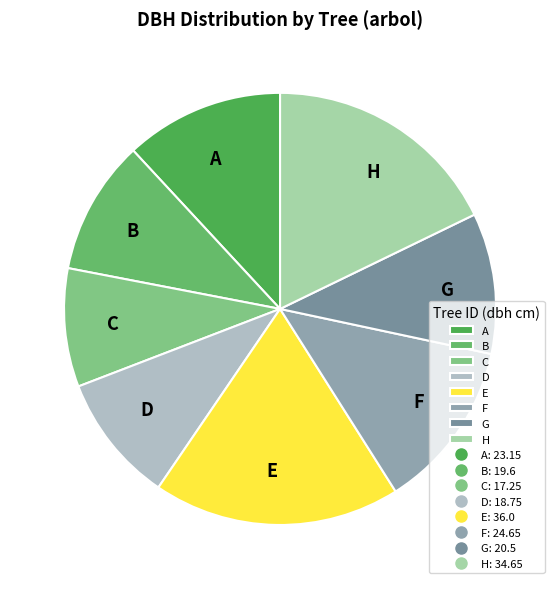

How many segments does this pie chart have?

8